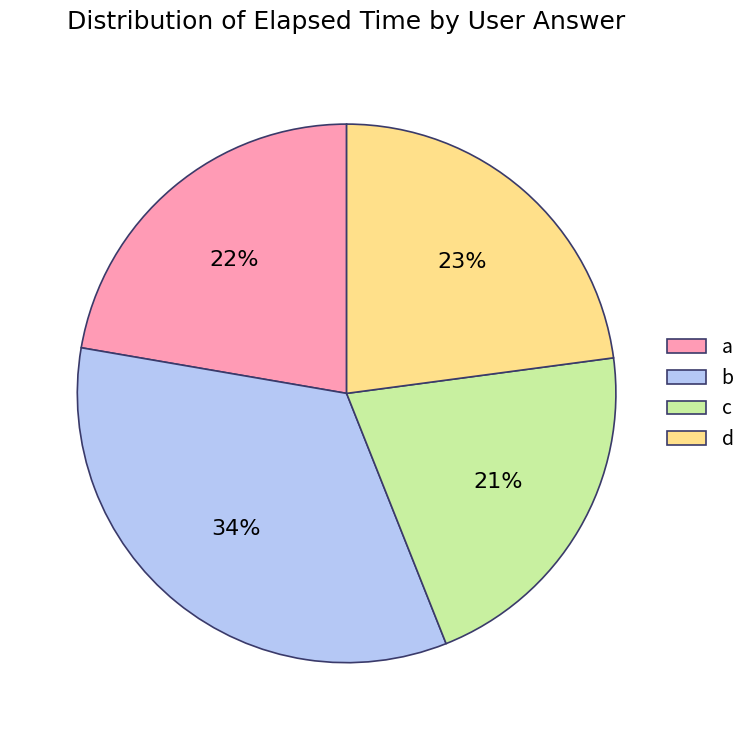

Which category has the biggest portion of the pie?

b